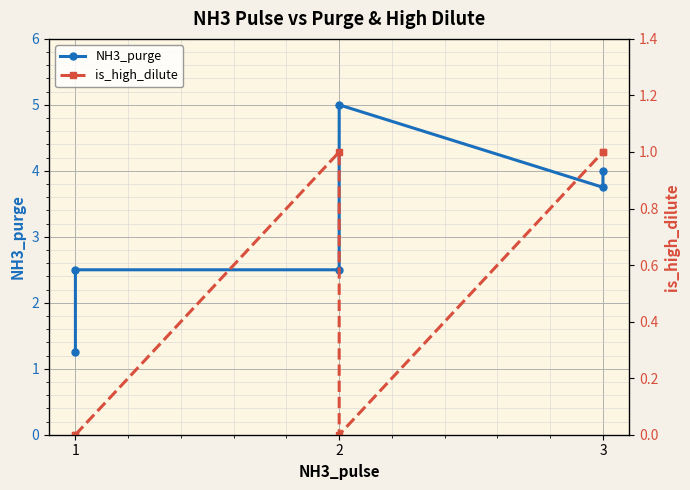

Reading right to left, extract all data points from this chart.

NH3_purge: 4.0	3.8	5.0	2.5	2.5	1.2
is_high_dilute: 1.0	1.0	0.0	1.0	0.0	0.0